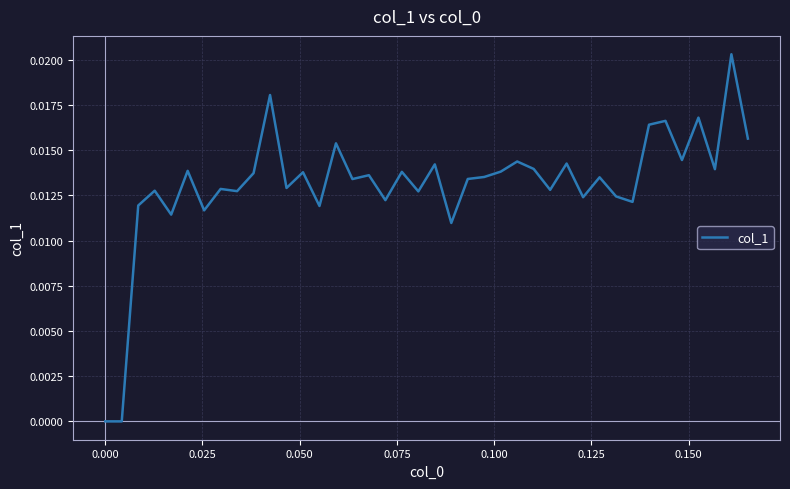

How many lines are shown in the chart?

1